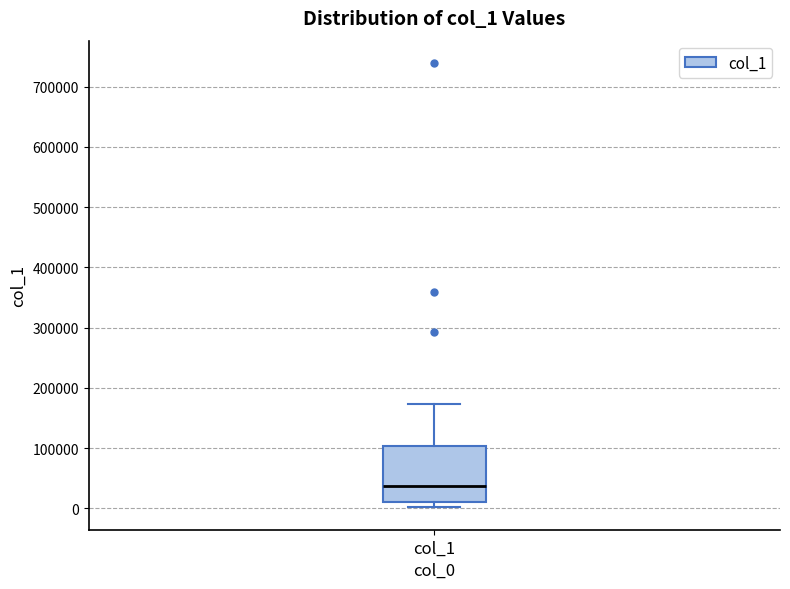

Where does the median line of the box for col_1 sit on the y-axis? The values are not printed on the chart, so give them approximately, as read against the axis.

40000